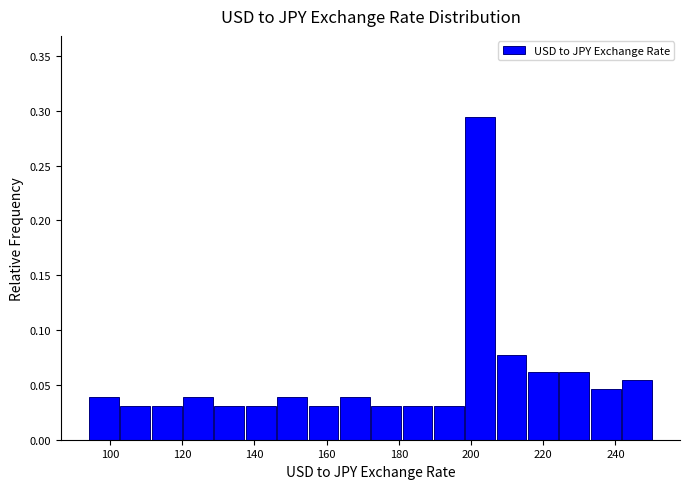

Over which range of the x-axis is the bar tallest?

198 to 206